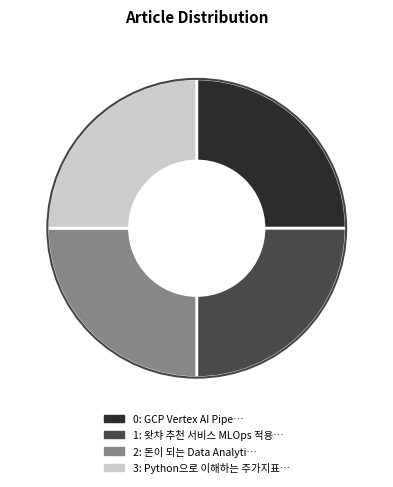

Is there any slice that represents more than half of the pie?

No